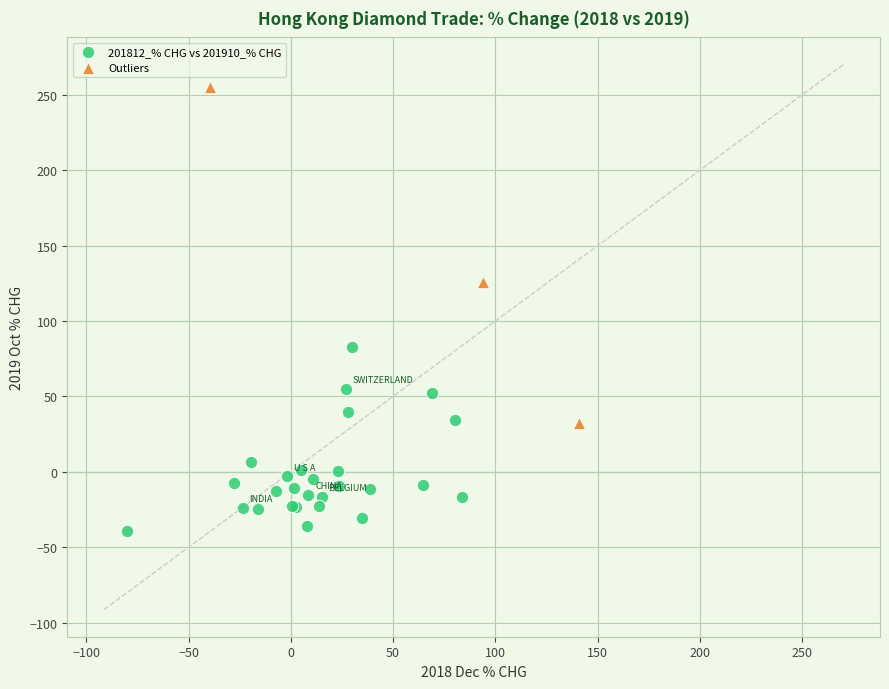

Which series has the widest spread of Y values?

Outliers